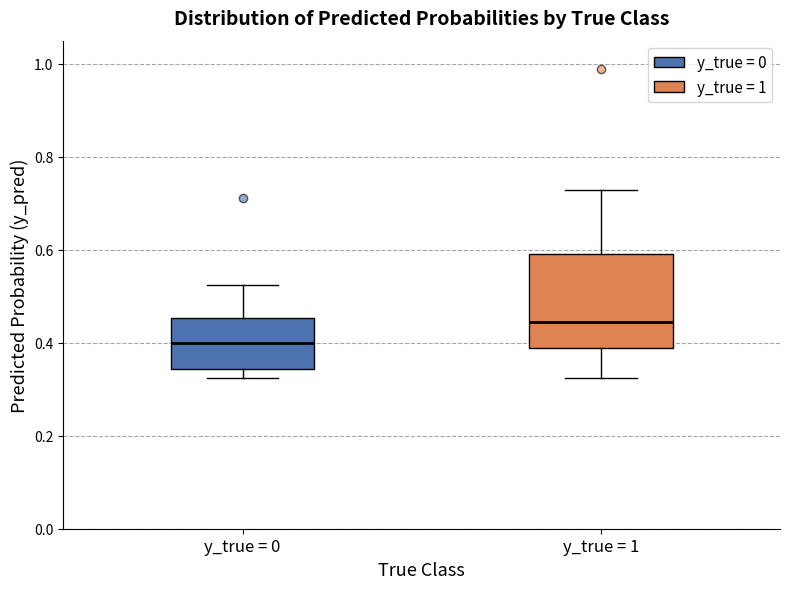

Reading left to right, transcribe this box plot: for each box, give where its median line is, the range the box spans, and where its two whiskers end, as read against the y-axis. The values are not printed on the chart, so give them approximately, as read against the axis.

y_true = 0: median 0.40, box 0.34 to 0.46, whiskers 0.32 to 0.52
y_true = 1: median 0.44, box 0.38 to 0.60, whiskers 0.32 to 0.72